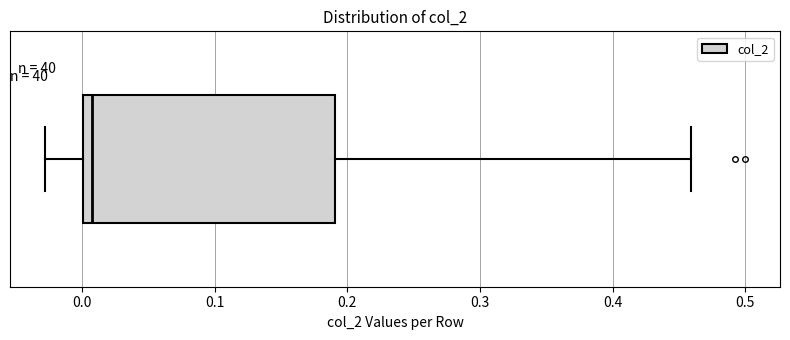

Read this box plot against the x-axis: the position of the median line, the range covered by the box, and the ends of both whiskers. The values are not printed on the chart, so give them approximately, as read against the axis.

median 0.01, box 0.00 to 0.19, whiskers -0.03 to 0.46